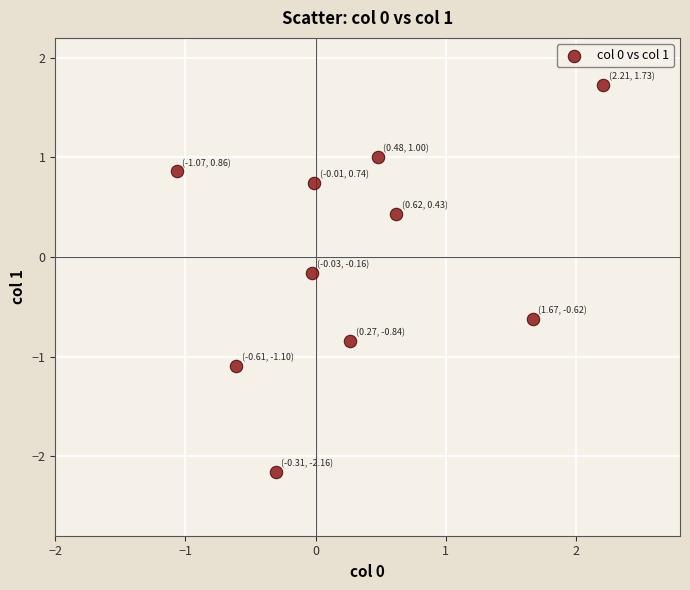

What is the range of Y values (max minus min)?

3.9